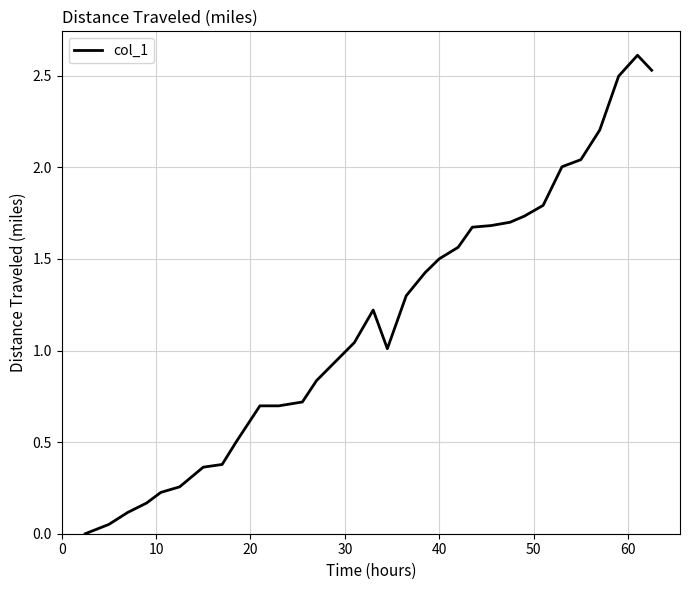

What is the greatest value displayed?

2.6